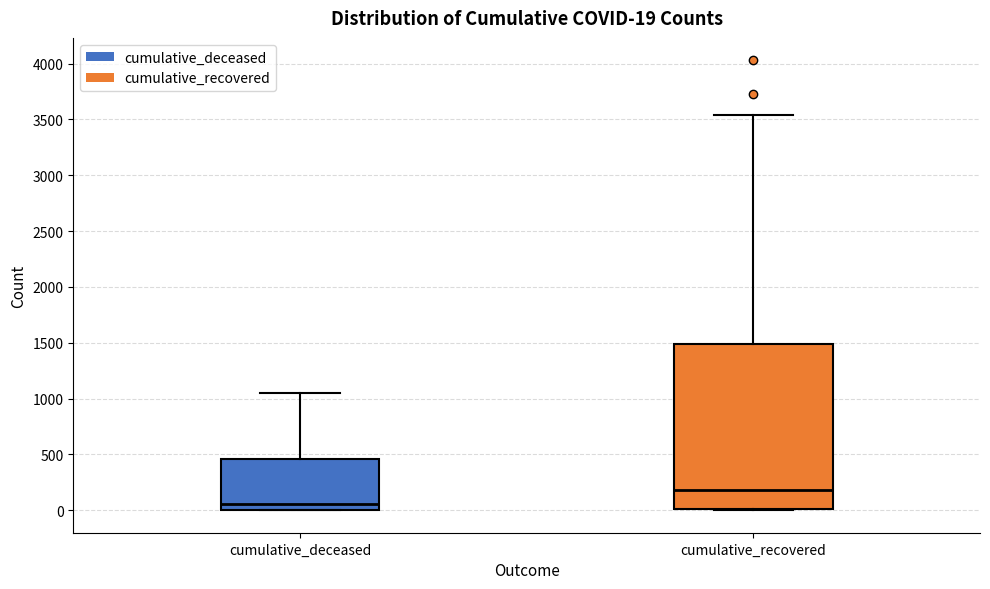

Which box's median line is the highest?

cumulative_recovered